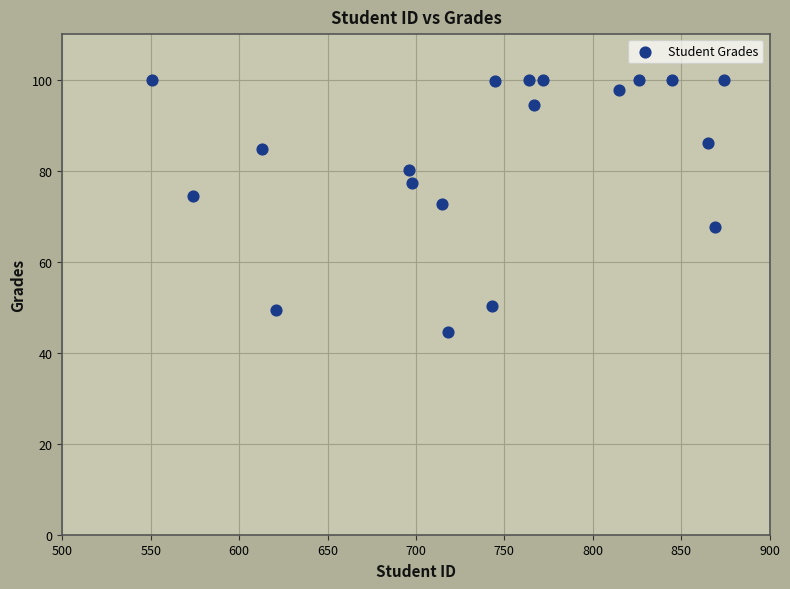

What is the range of X values (max minus min)?

323.0